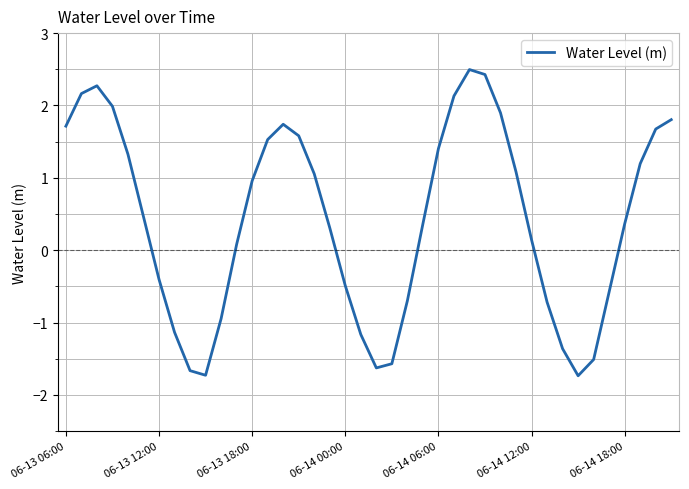

How many negative values are there?

15